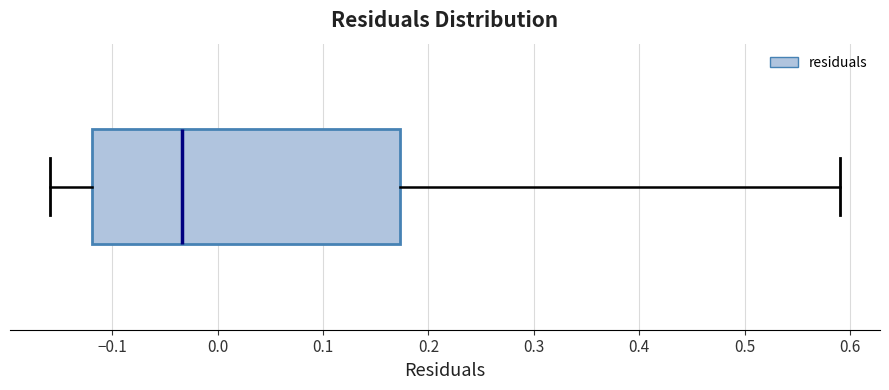

Where does the left whisker of the box end on the x-axis? The values are not printed on the chart, so give them approximately, as read against the axis.

-0.16